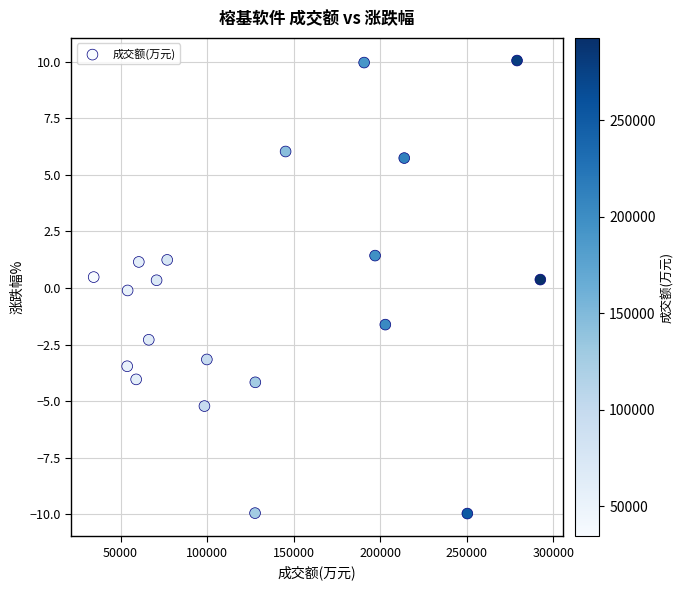

What is the range of Y values (max minus min)?

20.0